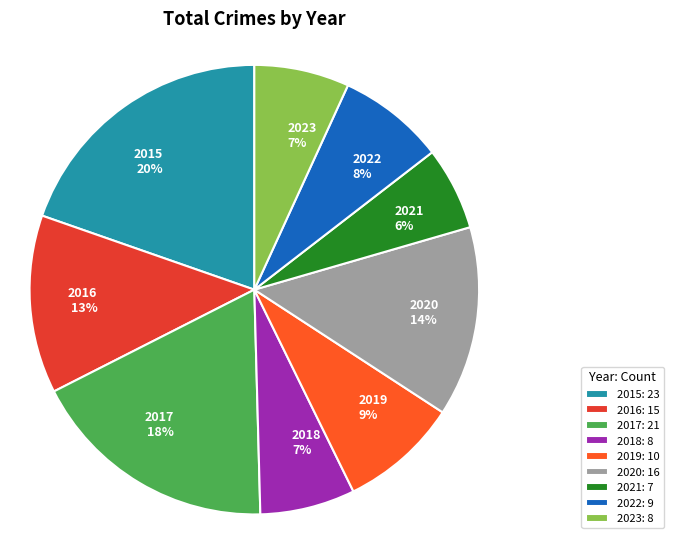

Which slice is the smallest?

2021